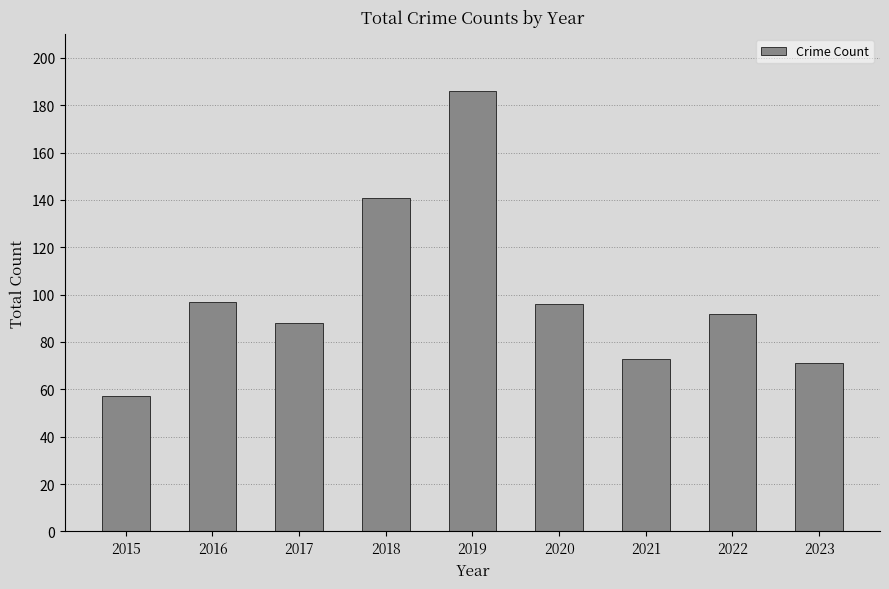

Which has a higher value, 2018 or 2016?

2018